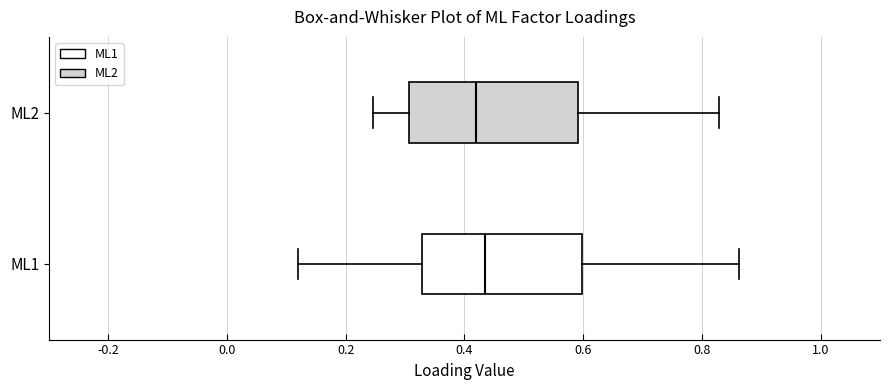

Where does the median line of the box for ML2 sit on the x-axis? The values are not printed on the chart, so give them approximately, as read against the axis.

0.42